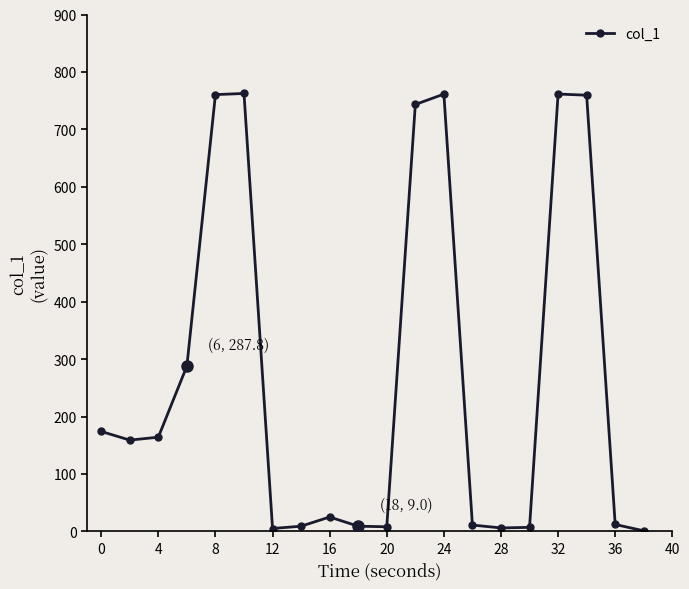

True or false: the data has more than 0 interior local peaks.

True